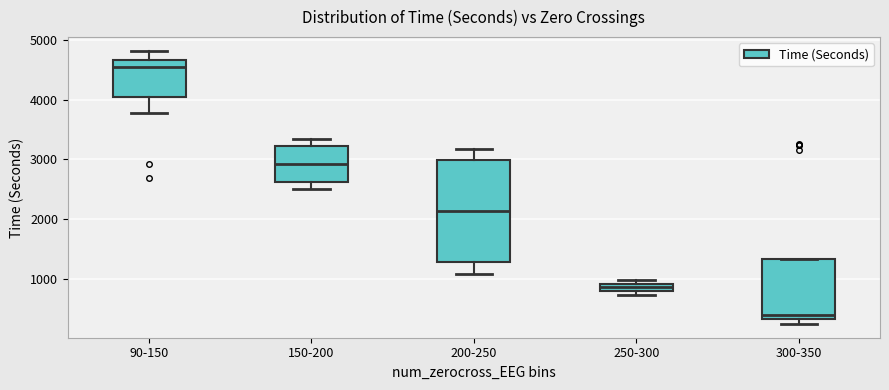

Which box is the tallest, from its lower edge to its upper edge?

200-250